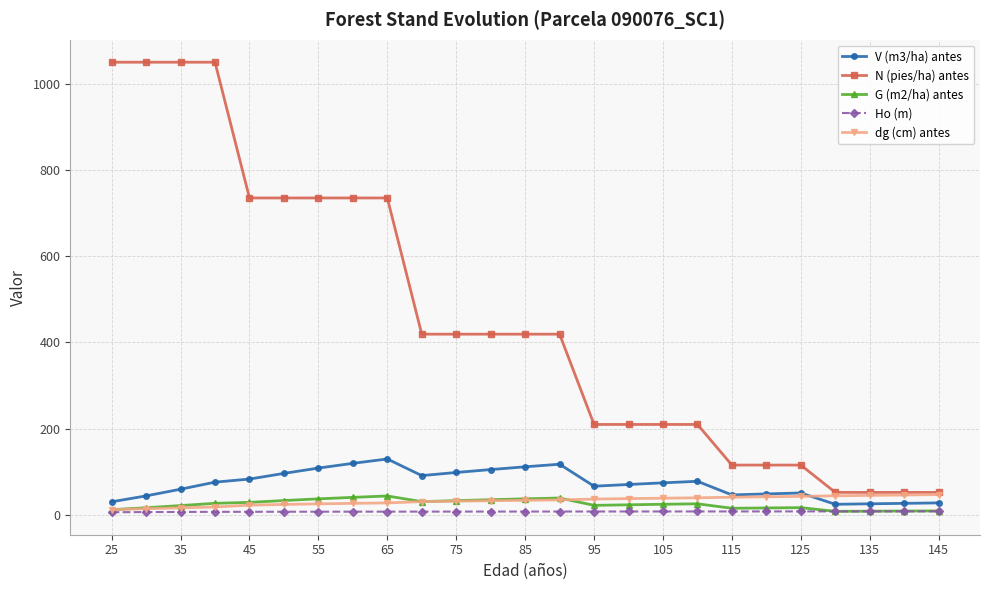

Which series has the largest total across all categories?

N (pies/ha) antes